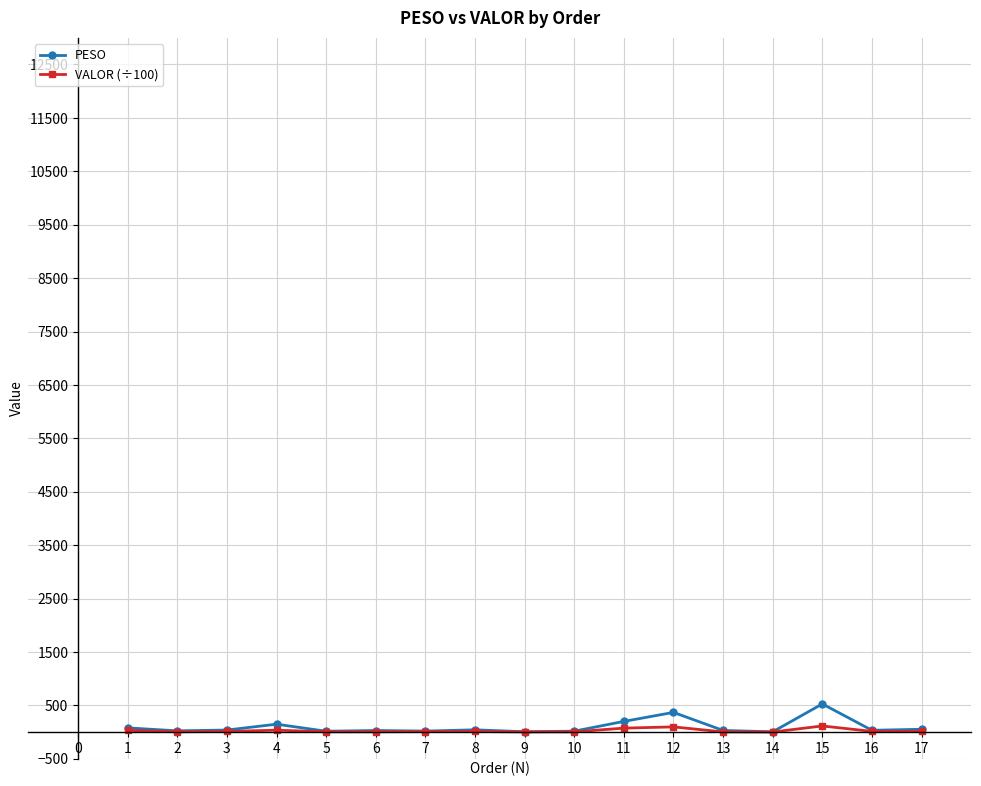

What is the sum of all PESO values?

1659.8